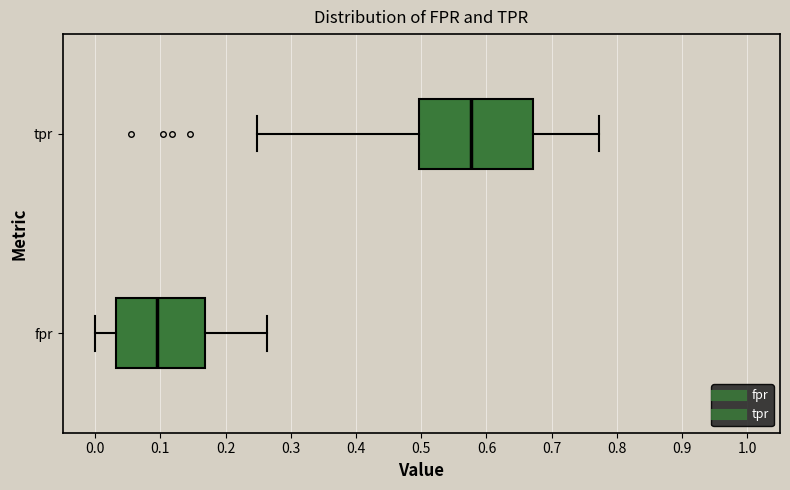

Where does the median line of the box for fpr sit on the x-axis? The values are not printed on the chart, so give them approximately, as read against the axis.

0.09